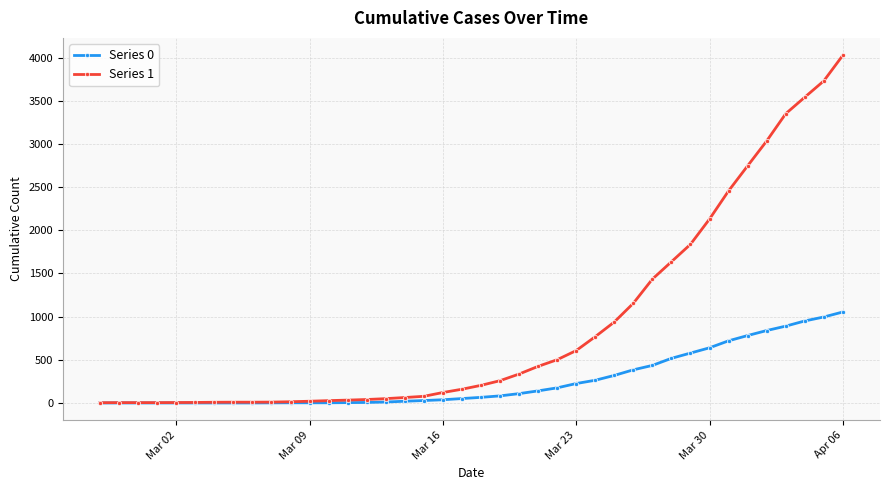

List the series in order of their overall mean, highest first.

Series 1, Series 0